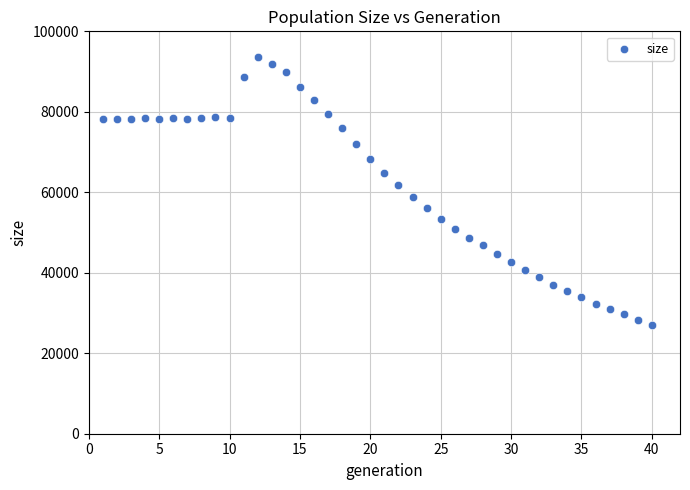

What is the range of X values (max minus min)?

39